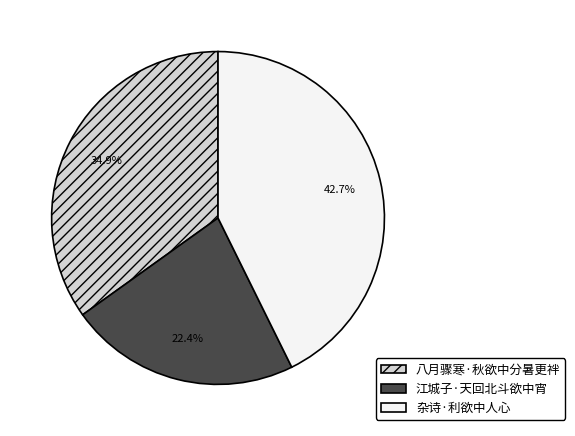

Rank the categories by value from highest to lowest.

杂诗·利欲中人心, 八月骤寒·秋欲中分暑更袢, 江城子·天回北斗欲中宵